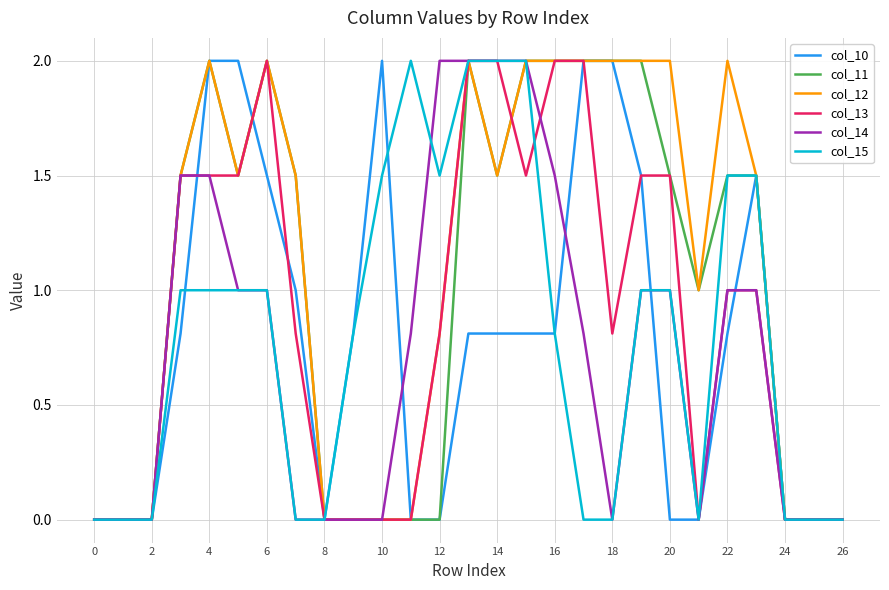

Reading left to right, list all the values displayed in this chart.

col_10: 0.0	0.0	0.0	0.8	2.0	2.0	1.5	1.0	0.0	0.8	2.0	0.0	0.0	0.8	0.8	0.8	0.8	2.0	2.0	1.5	0.0	0.0	0.8	1.5	0.0	0.0	0.0
col_11: 0.0	0.0	0.0	1.5	2.0	1.5	2.0	1.5	0.0	0.0	0.0	0.0	0.0	2.0	1.5	2.0	2.0	2.0	2.0	2.0	1.5	1.0	1.5	1.5	0.0	0.0	0.0
col_12: 0.0	0.0	0.0	1.5	2.0	1.5	2.0	1.5	0.0	0.0	0.0	0.0	0.8	2.0	1.5	2.0	2.0	2.0	2.0	2.0	2.0	1.0	2.0	1.5	0.0	0.0	0.0
col_13: 0.0	0.0	0.0	1.5	1.5	1.5	2.0	0.8	0.0	0.0	0.0	0.0	0.8	2.0	2.0	1.5	2.0	2.0	0.8	1.5	1.5	0.0	1.0	1.0	0.0	0.0	0.0
col_14: 0.0	0.0	0.0	1.5	1.5	1.0	1.0	0.0	0.0	0.0	0.0	0.8	2.0	2.0	2.0	2.0	1.5	0.8	0.0	1.0	1.0	0.0	1.0	1.0	0.0	0.0	0.0
col_15: 0.0	0.0	0.0	1.0	1.0	1.0	1.0	0.0	0.0	0.8	1.5	2.0	1.5	2.0	2.0	2.0	0.8	0.0	0.0	1.0	1.0	0.0	1.5	1.5	0.0	0.0	0.0